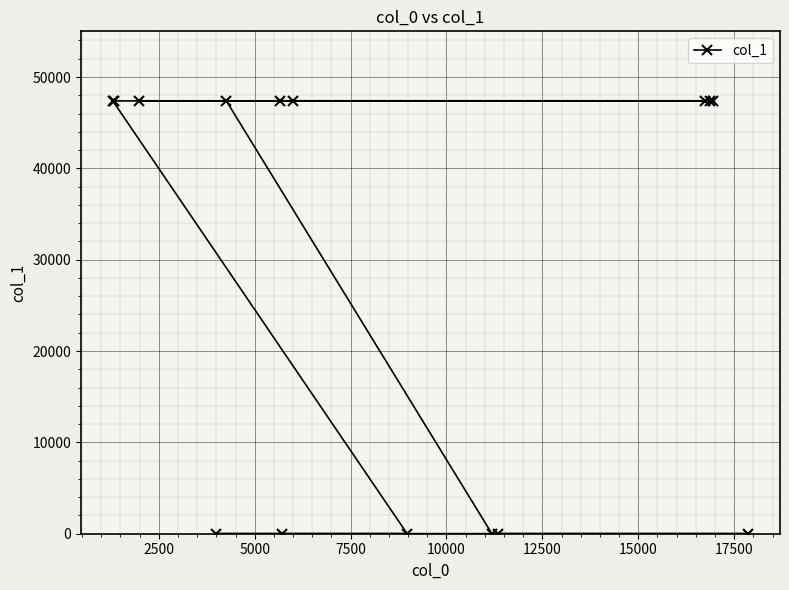

What is the difference between the maximum and minimum values?

47386